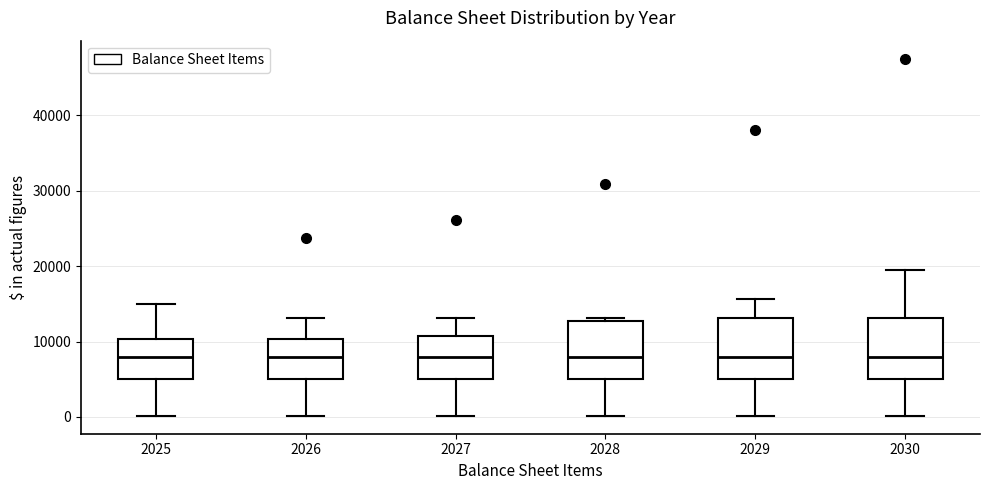

Reading left to right, read every box against the y-axis: the position of its median line, the range the box covers, and the ends of its whiskers. The values are not printed on the chart, so give them approximately, as read against the axis.

2025: median 8000, box 5000 to 10000, whiskers 0 to 15000
2026: median 8000, box 5000 to 10000, whiskers 0 to 13000
2027: median 8000, box 5000 to 11000, whiskers 0 to 13000
2028: median 8000, box 5000 to 13000, whiskers 0 to 13000 (just above the box's upper edge)
2029: median 8000, box 5000 to 13000, whiskers 0 to 16000
2030: median 8000, box 5000 to 13000, whiskers 0 to 20000